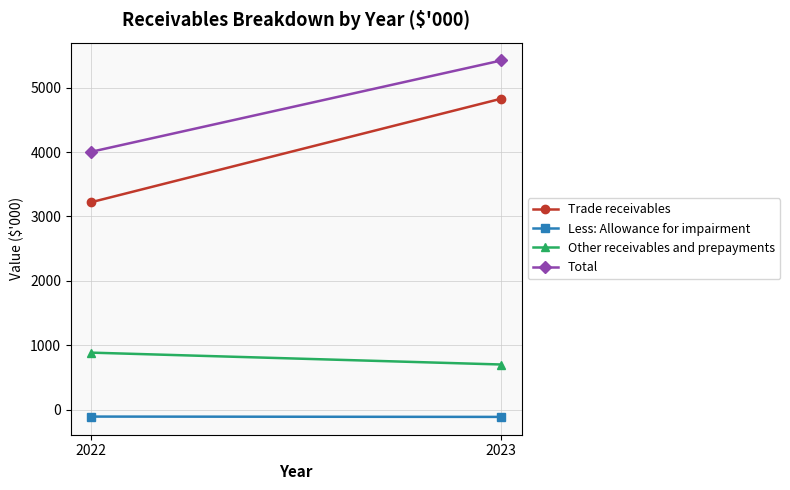

How many data points does each series have?

2